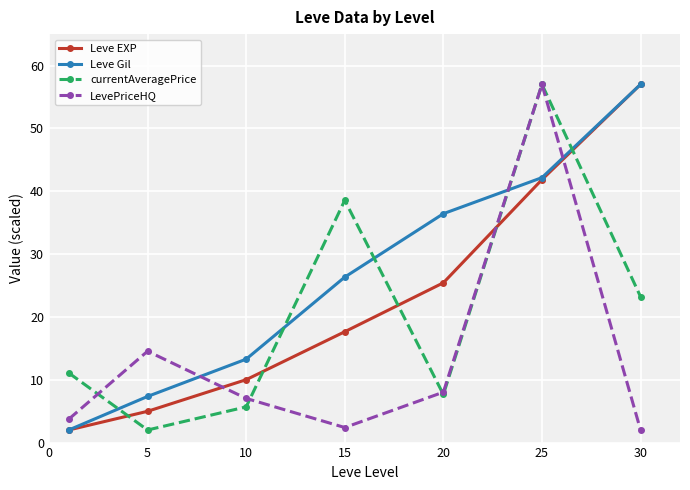

What are all the series names shown in the legend?

Leve EXP, Leve Gil, currentAveragePrice, LevePriceHQ